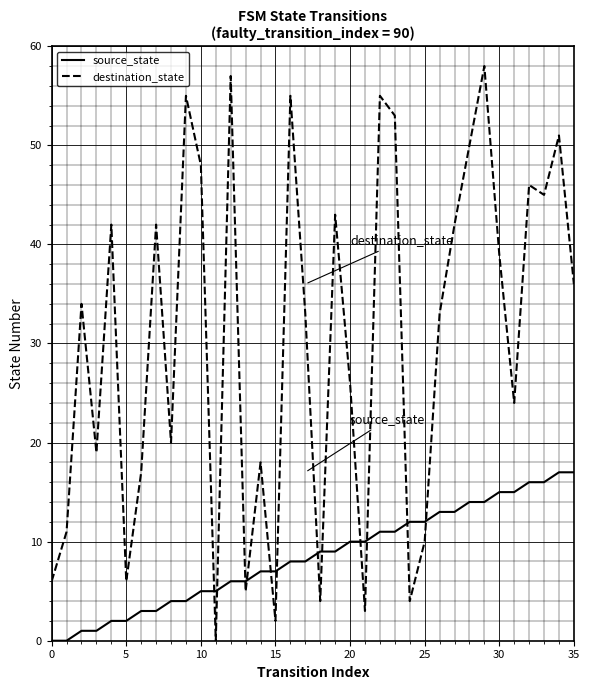

Which series has the largest range (max minus min)?

destination_state